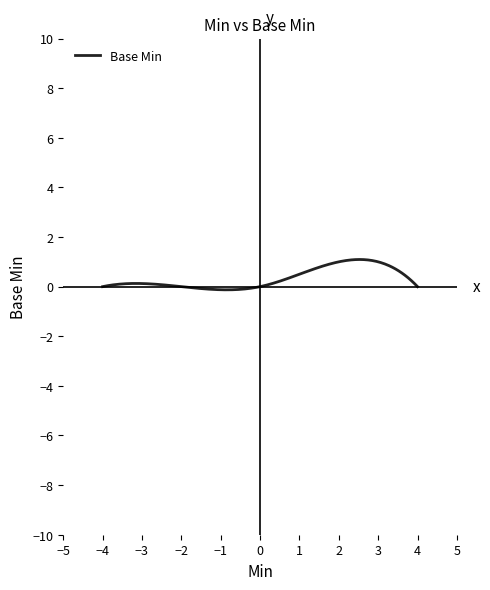

What is the difference between the maximum and minimum values?

1.2